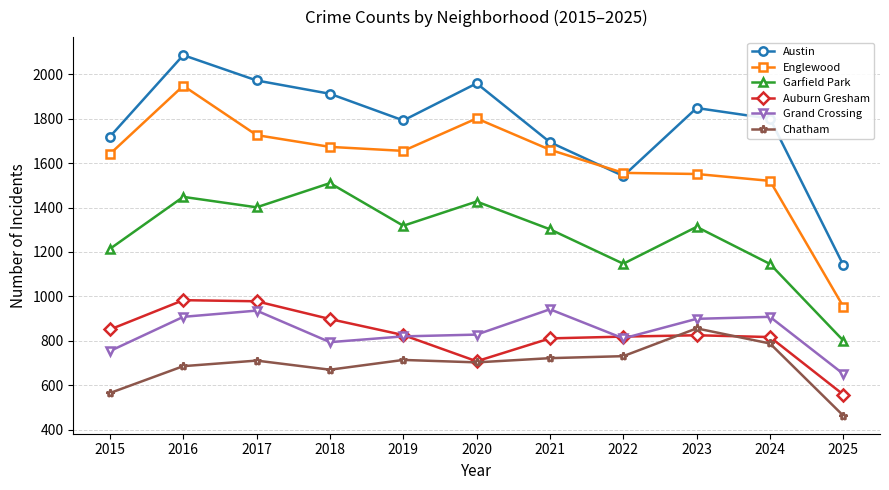

Is it true that Grand Crossing equals 908 at 2024?

True